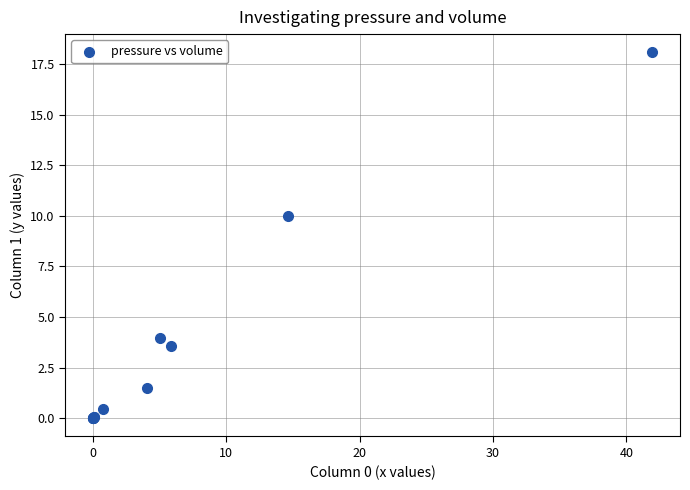

What Y value in the scatter plot is closest to 9?

10.0